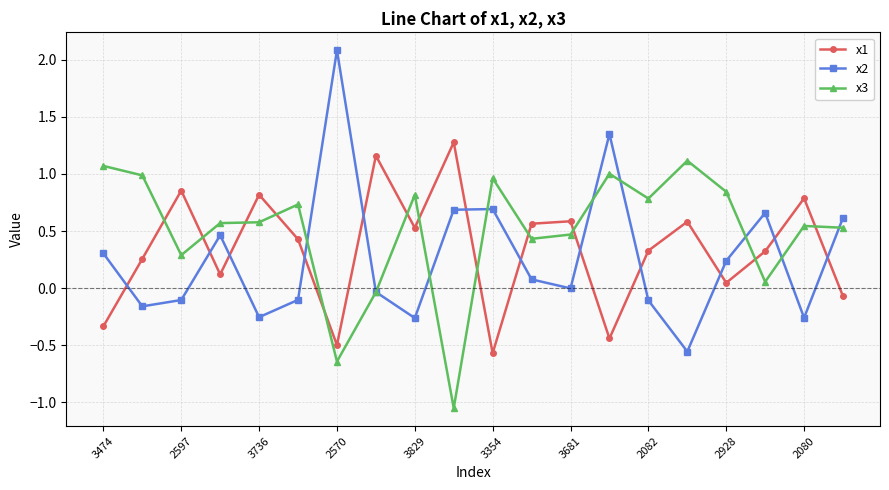

Which series has the largest range (max minus min)?

x2